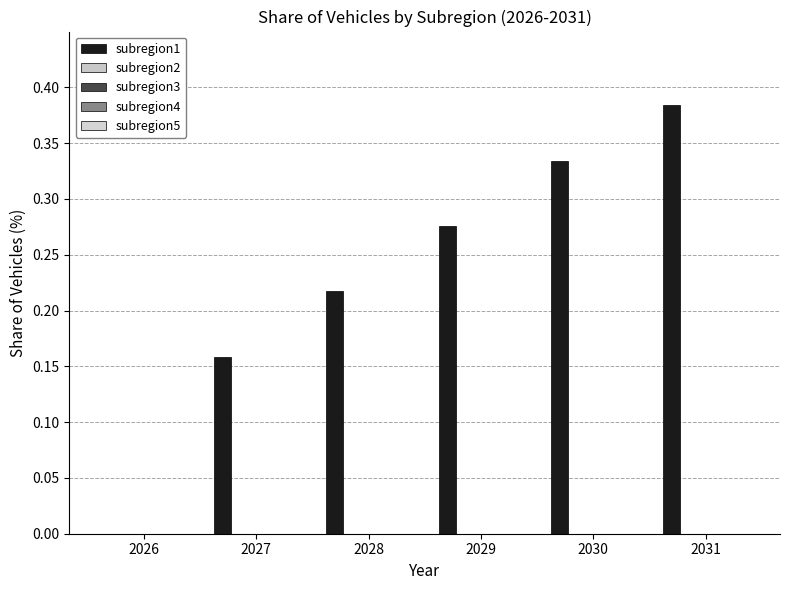

What is the greatest value displayed?

0.4